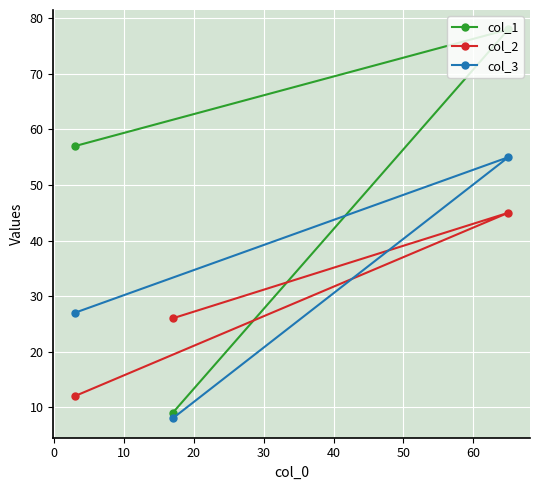

At how many categories does at least one series exceed 17?

3